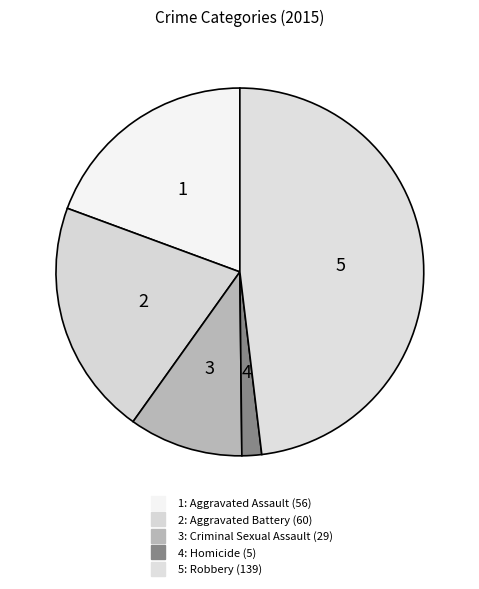

How many segments does this pie chart have?

5